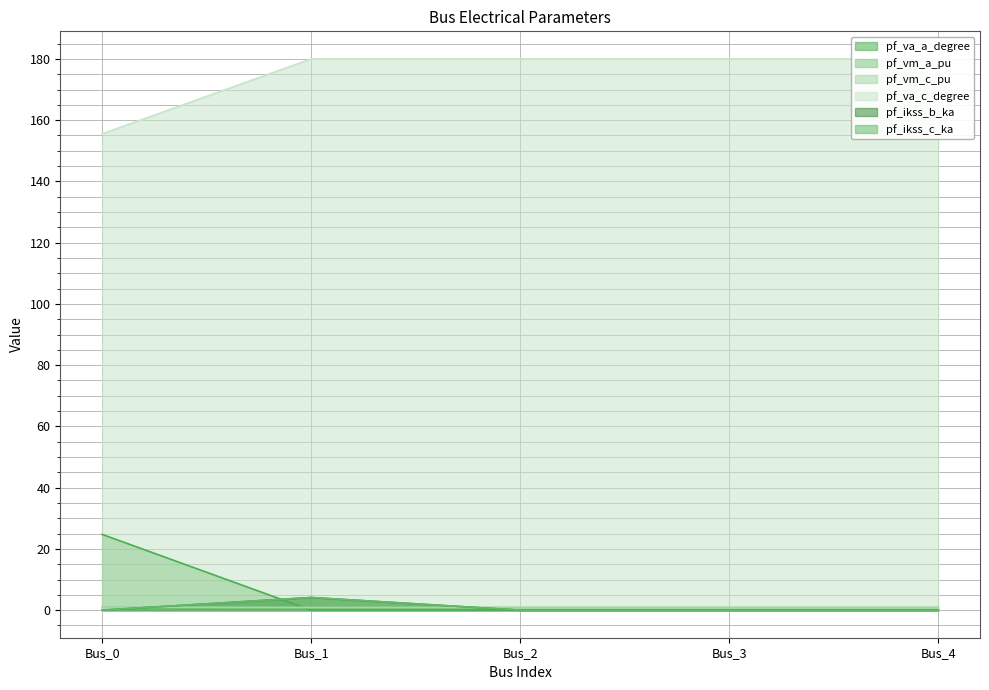

How many intersections are there between pf_vm_a_pu and pf_va_a_degree?

1